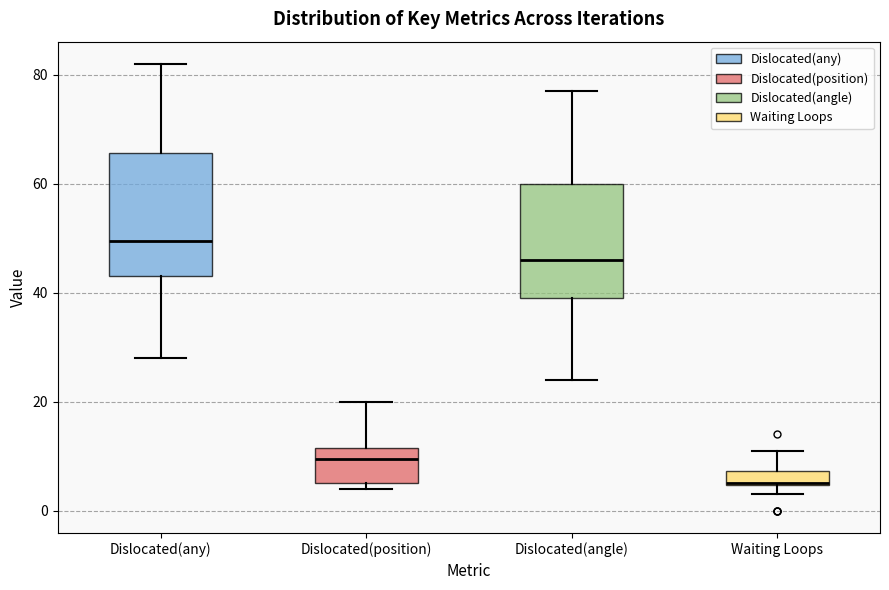

Where is the upper edge of the box for Dislocated(any) on the y-axis? The values are not printed on the chart, so give them approximately, as read against the axis.

66